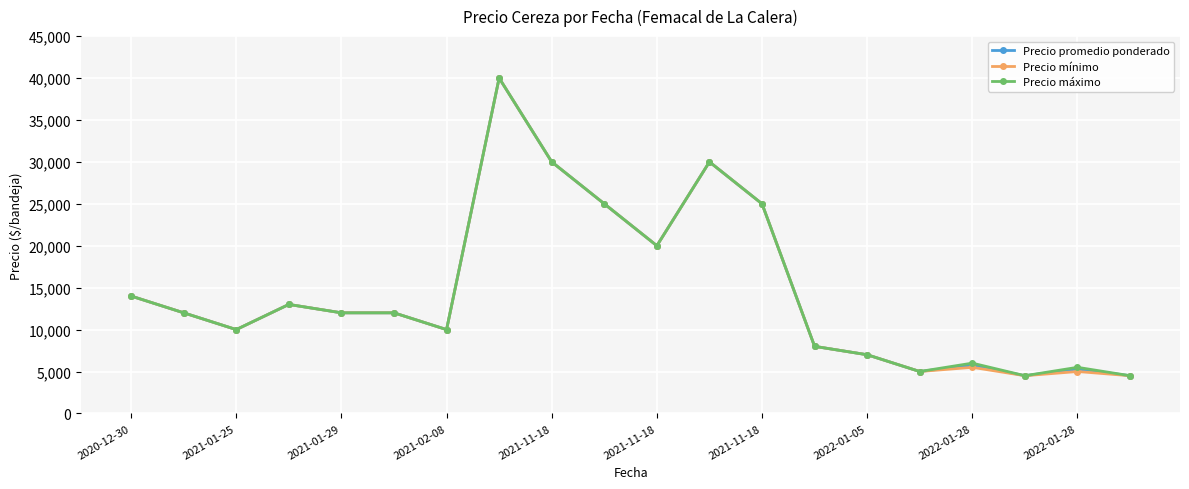

True or false: Precio promedio ponderado has more than 2 interior local peaks.

True